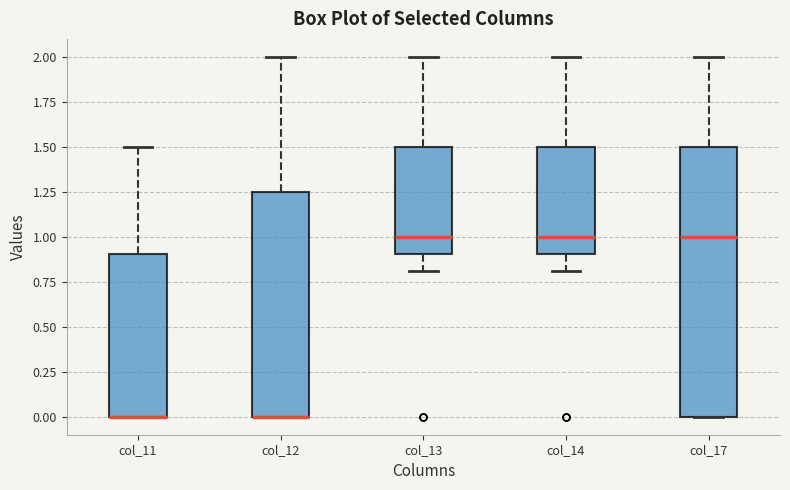

Reading left to right, transcribe this box plot: for each box, give where its median line is, the range the box spans, and where its two whiskers end, as read against the y-axis. The values are not printed on the chart, so give them approximately, as read against the axis.

col_11: median 0.00 (drawn on the box's lower edge), box 0.00 to 0.90, whiskers 0.00 to 1.50
col_12: median 0.00 (drawn on the box's lower edge), box 0.00 to 1.25, whiskers 0.00 to 2.00
col_13: median 1.00, box 0.90 to 1.50, whiskers 0.80 to 2.00
col_14: median 1.00, box 0.90 to 1.50, whiskers 0.80 to 2.00
col_17: median 1.00, box 0.00 to 1.50, whiskers 0.00 to 2.00